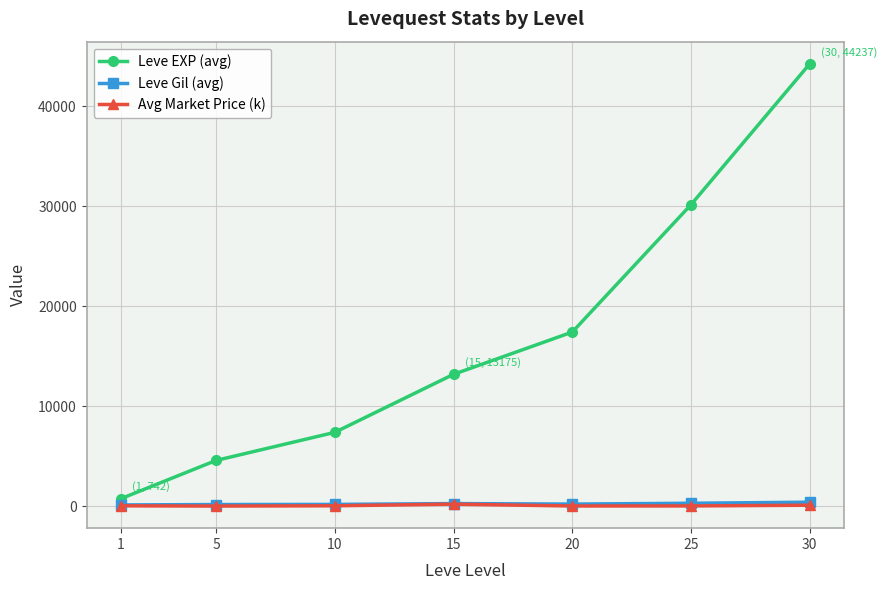

What is the greatest value displayed?

44237.0